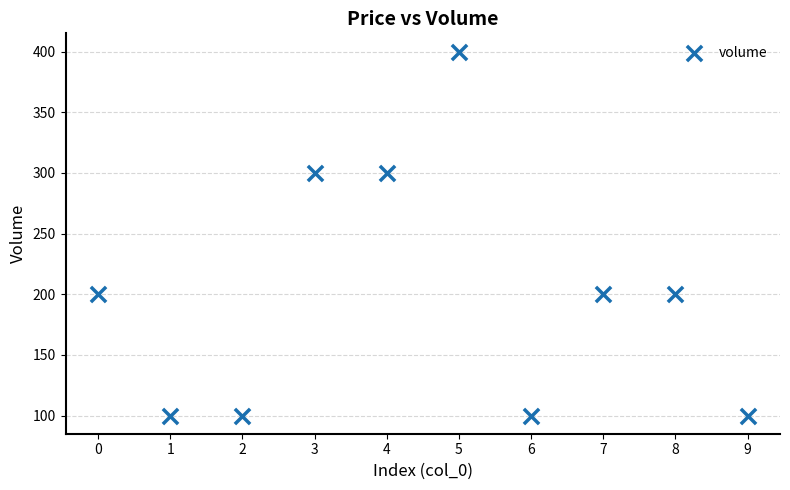

What is the average Y value?

200